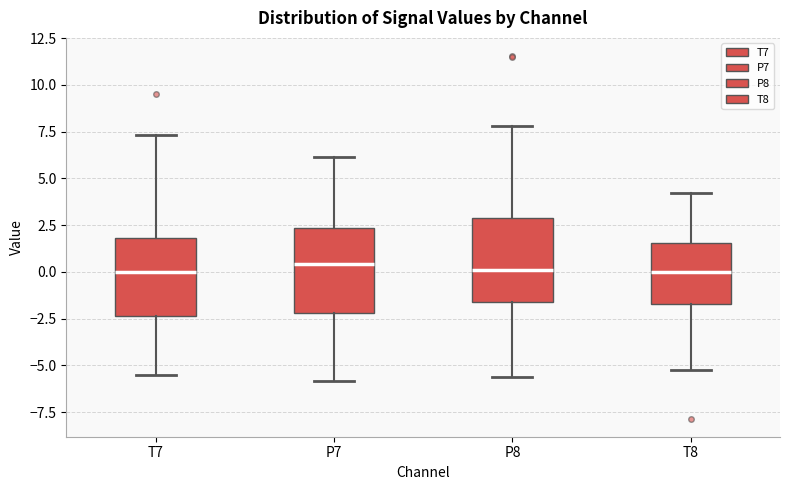

Where is the lower edge of the box for P8 on the y-axis? The values are not printed on the chart, so give them approximately, as read against the axis.

-1.5